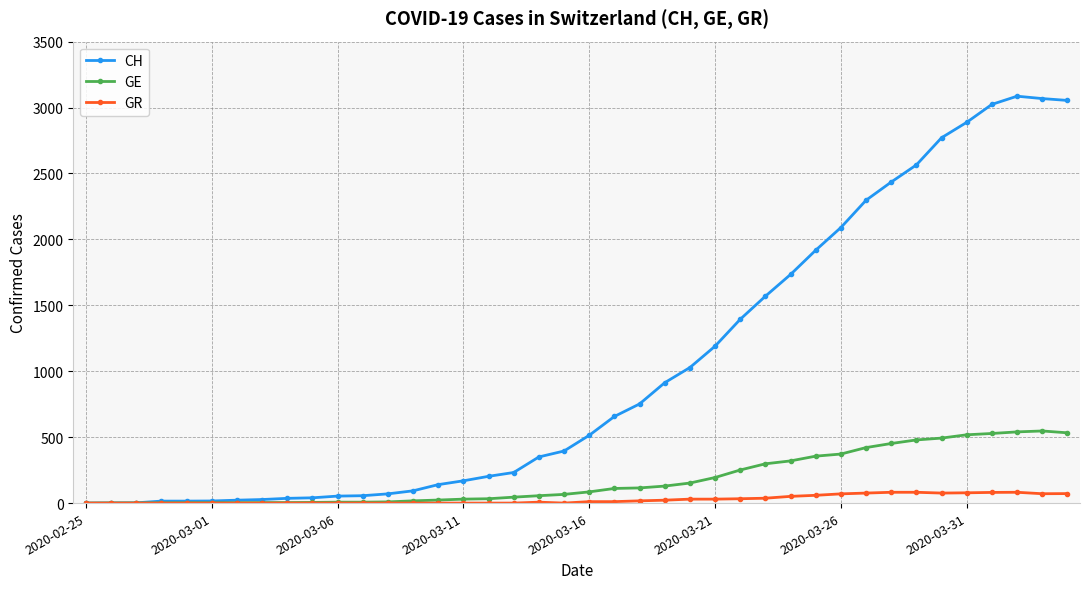

Which series has the largest total across all categories?

CH